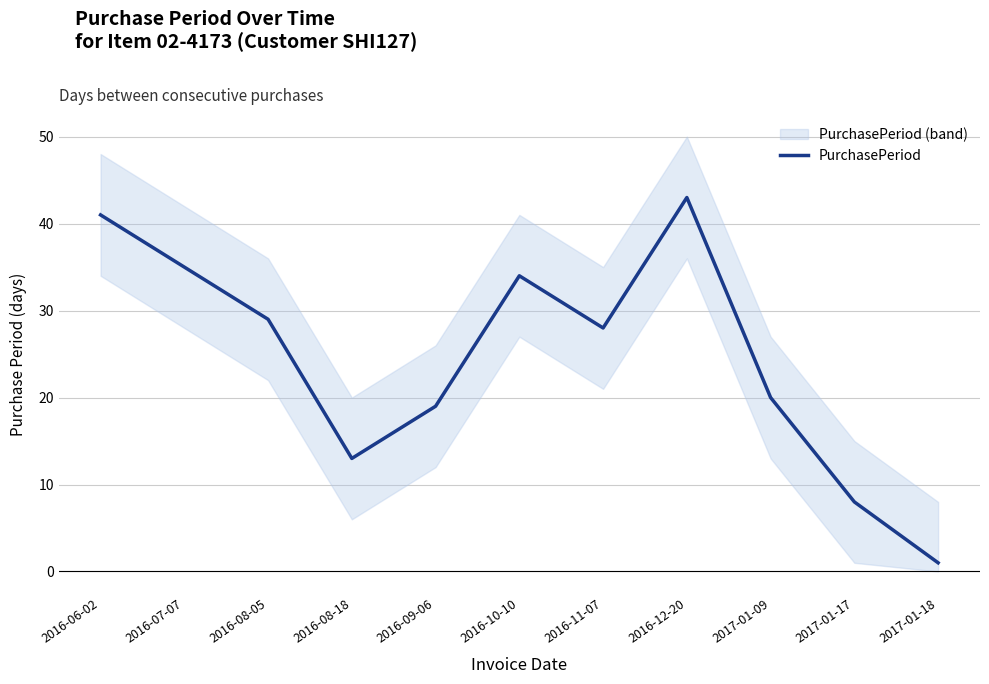

True or false: PurchasePeriod has a value of 13 at 2016-11-07.

False